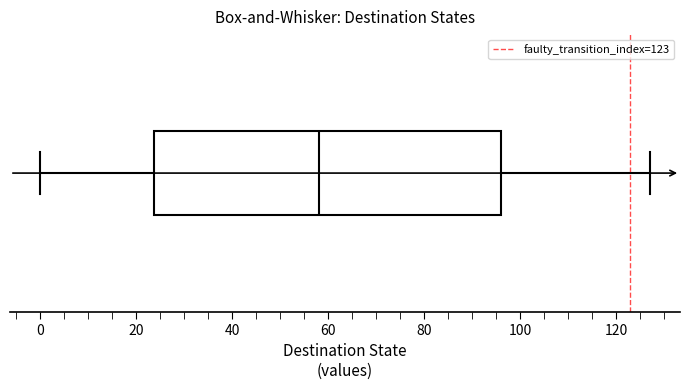

Read this box plot against the x-axis: the position of the median line, the range covered by the box, and the ends of both whiskers. The values are not printed on the chart, so give them approximately, as read against the axis.

median 58, box 24 to 96, whiskers 0 to 128